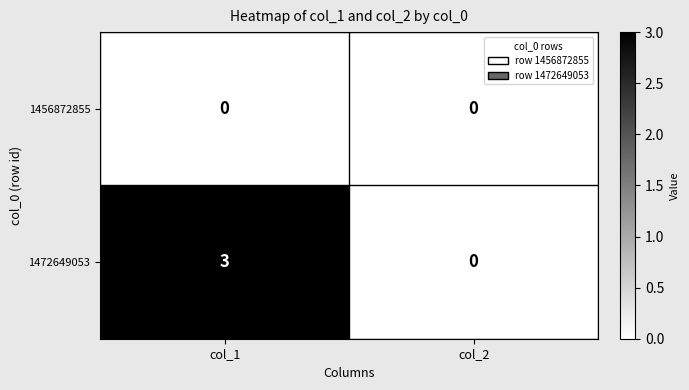

What is the maximum value for 1472649053?

3